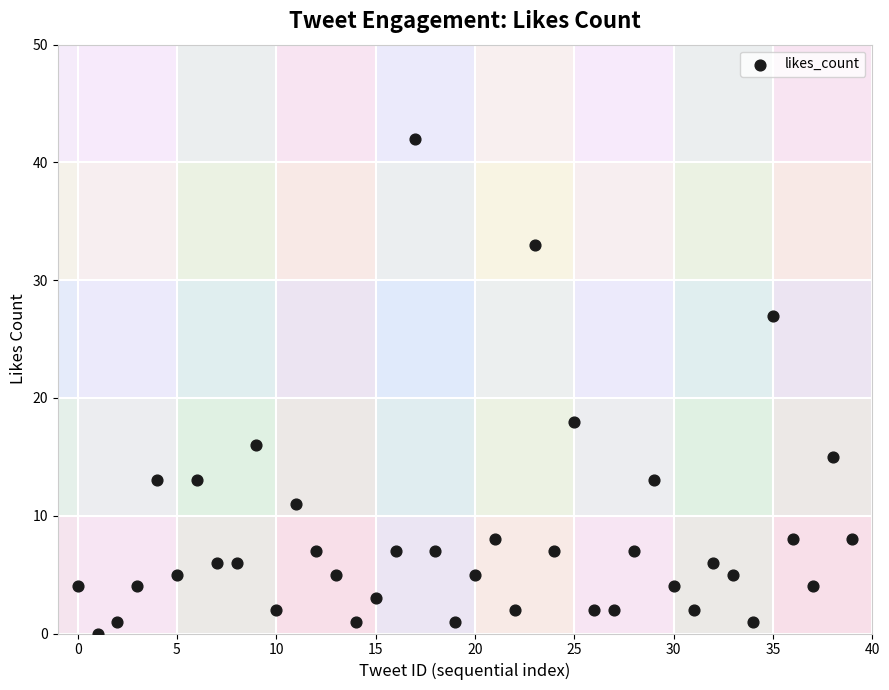

What Y value in the scatter plot is closest to 21?

18